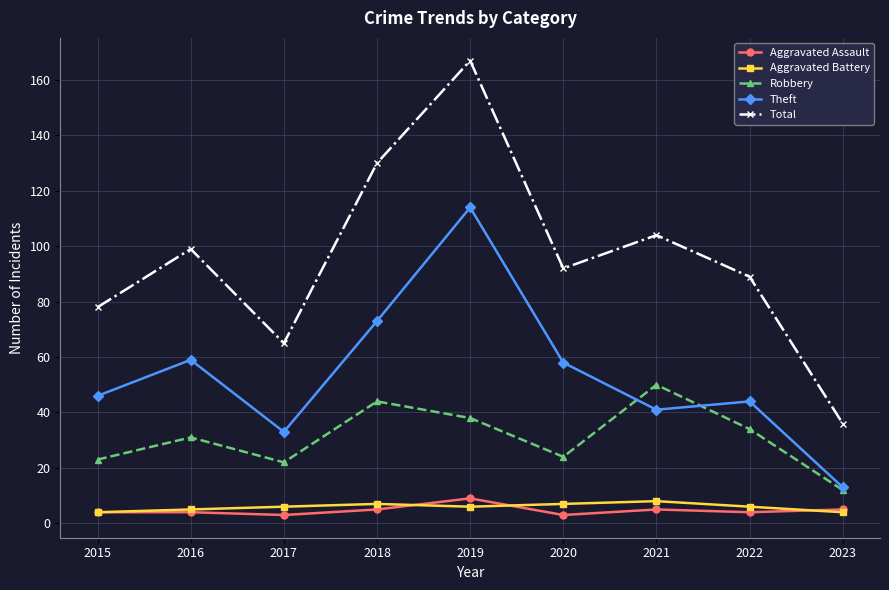

What is the difference between the highest and lowest values at 2019?

161